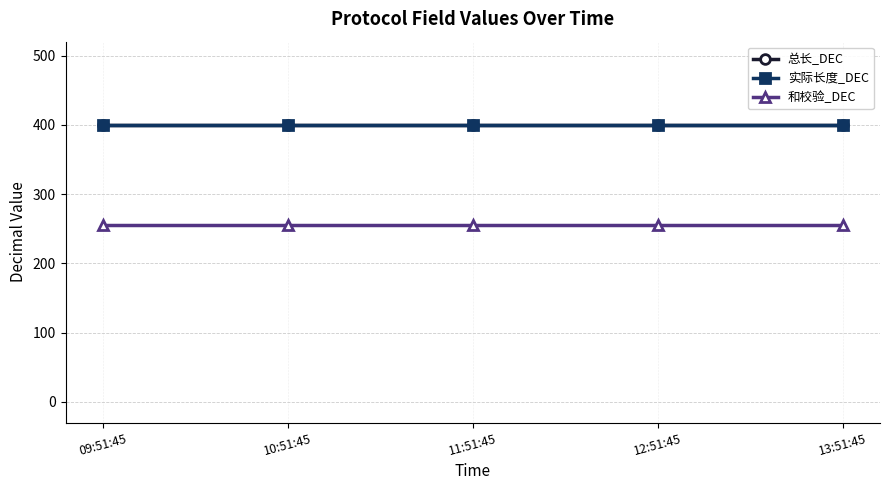

Reading right to left, extract all data points from this chart.

总长_DEC: 400	400	400	400	400
实际长度_DEC: 400	400	400	400	400
和校验_DEC: 255	255	255	255	255